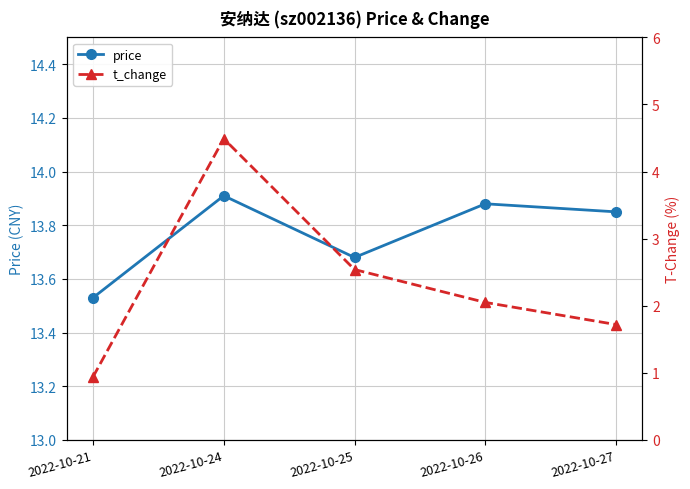

Is the value of t_change at 2022-10-25 greater than the value of price at 2022-10-24?

No